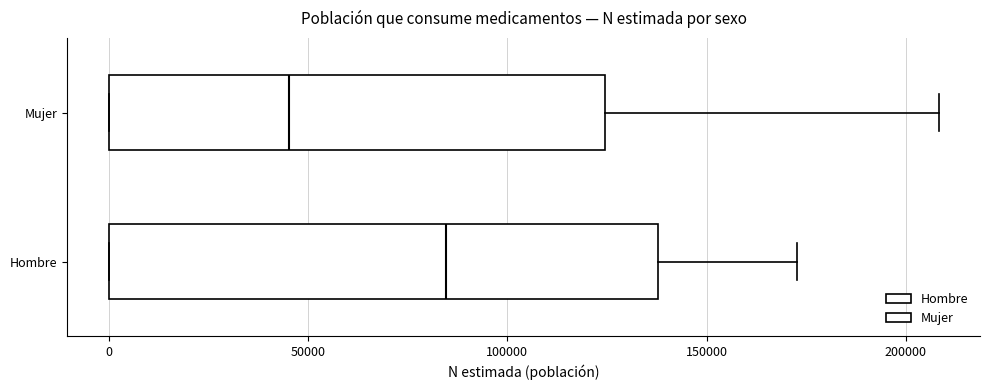

Comparing the boxes themselves (not the whiskers), which one is the widest?

Hombre